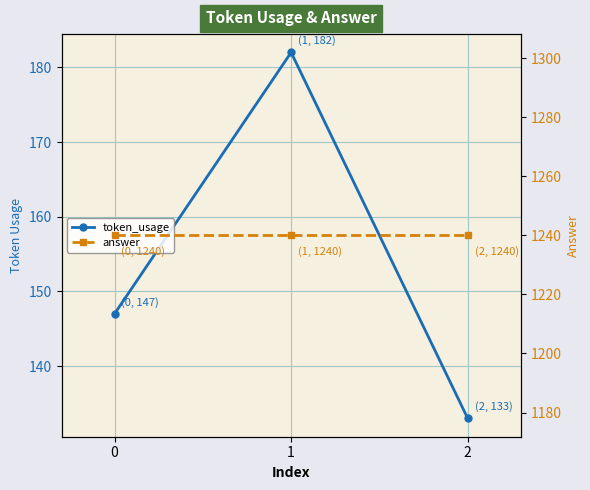

True or false: answer has a value of 867 at 0.

False